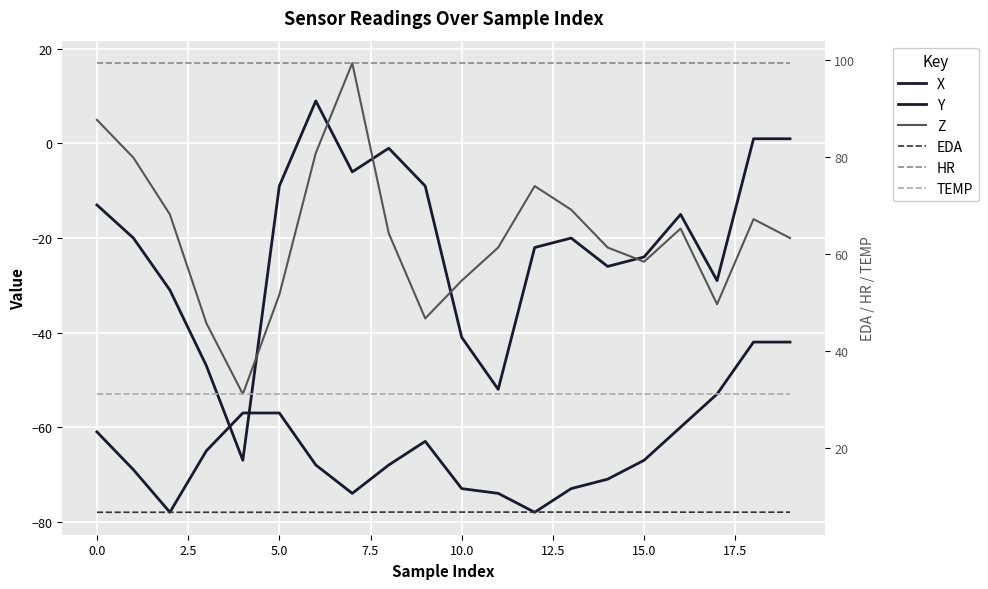

What is the average value of the EDA series?

6.8